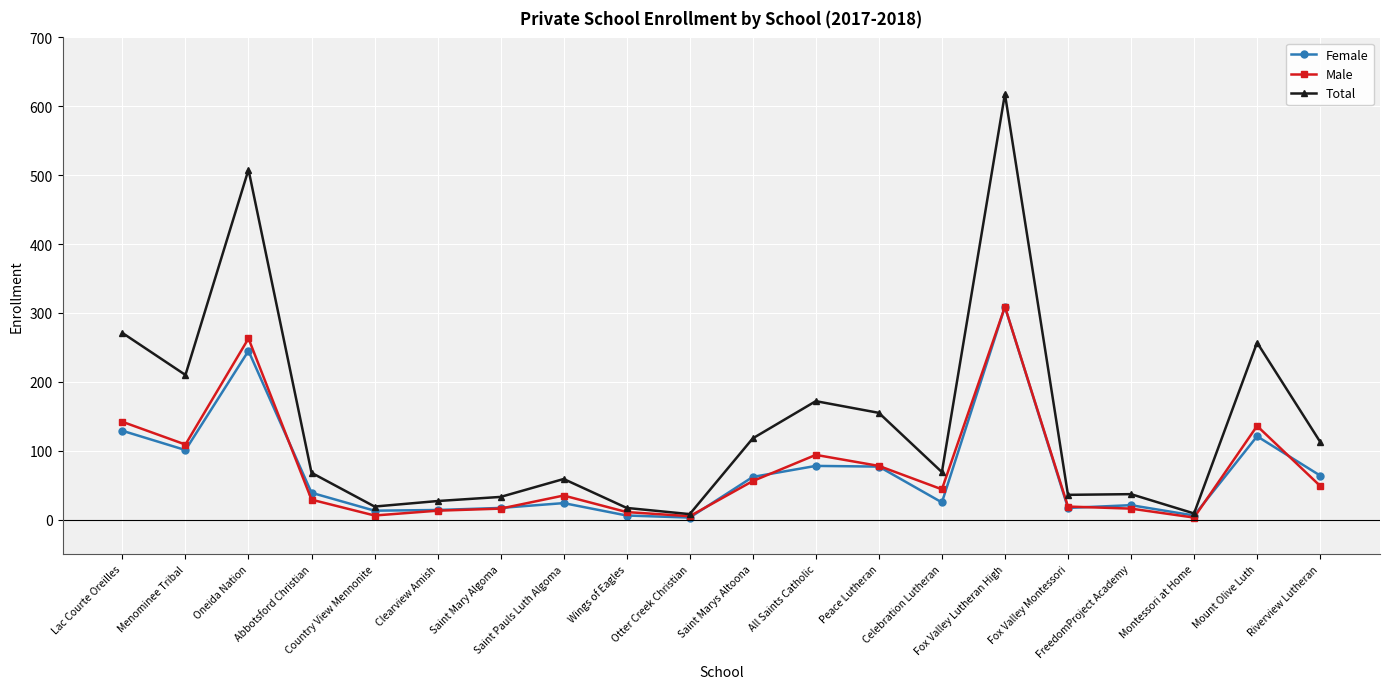

How many distinct data groups are displayed?

3